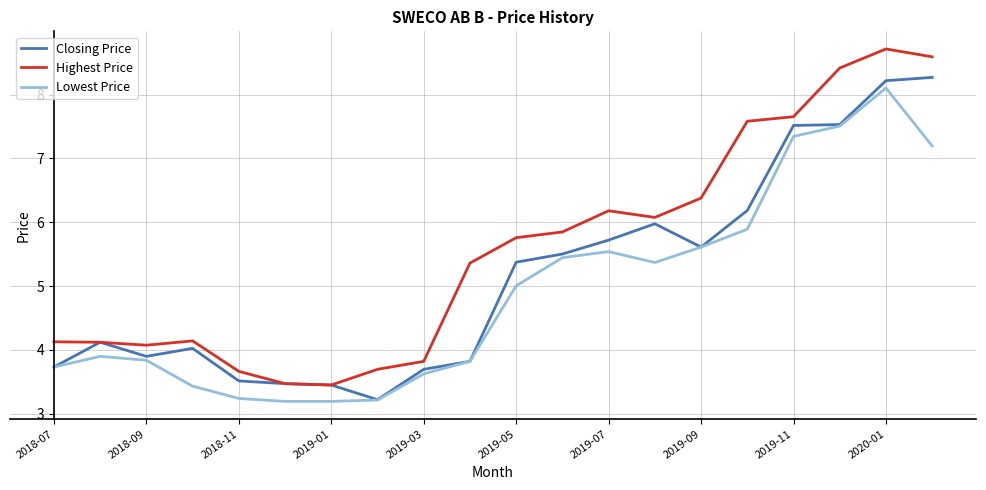

Rank the series by their average value, from highest to lowest.

Highest Price, Closing Price, Lowest Price